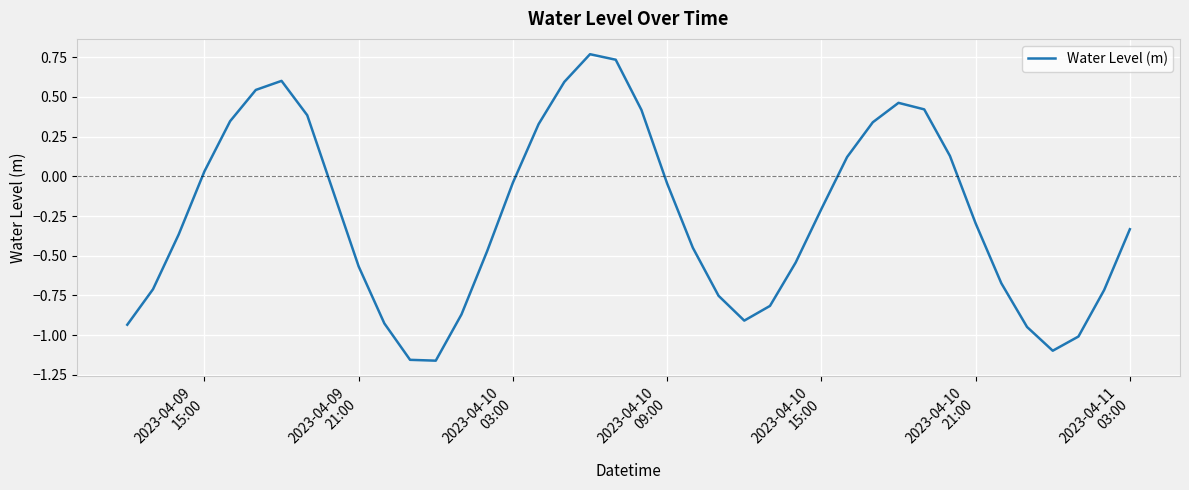

What is the difference between the second highest and minimum values?

1.9